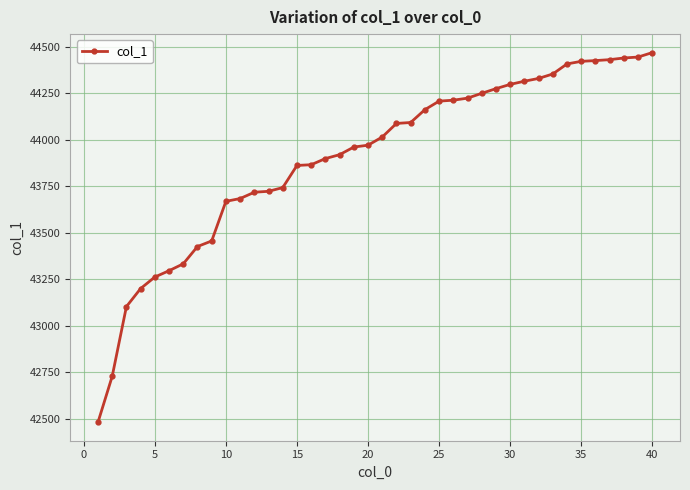

What is the value of the 34th point from the left?

44409